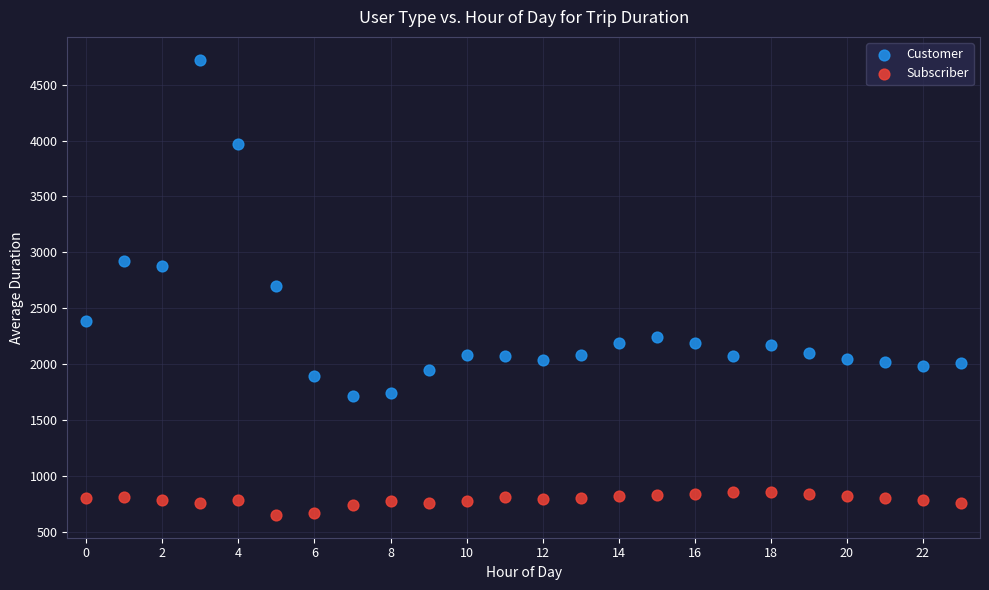

Which series has the widest spread of Y values?

Customer